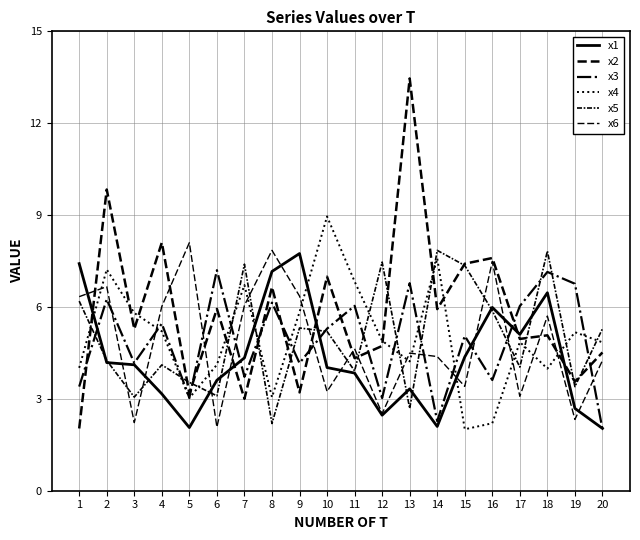

What is the difference between the maximum and minimum values in the x2 series?

11.4